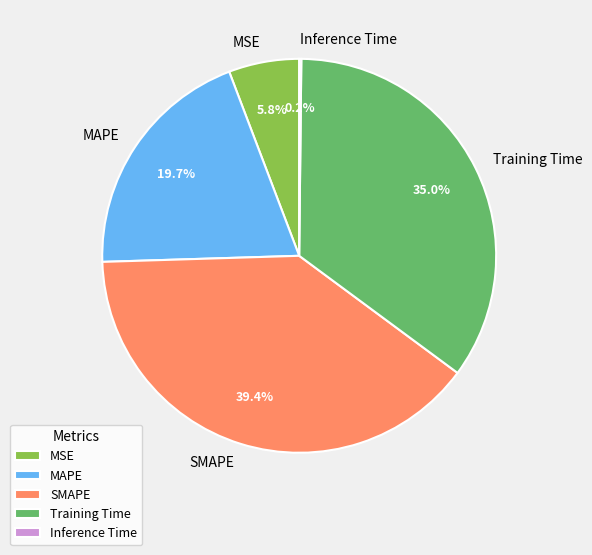

Between MSE and SMAPE, which is larger?

SMAPE